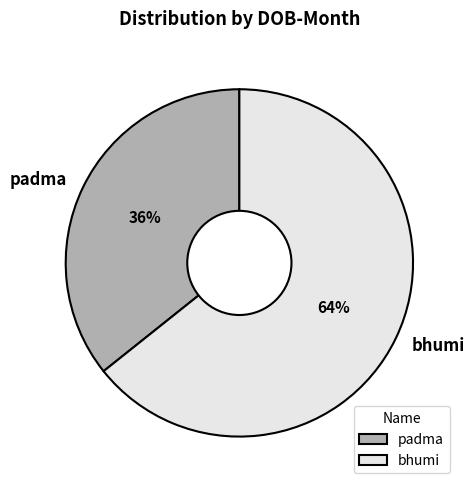

Approximately how many times larger is the value at padma compared to bhumi?

0.6